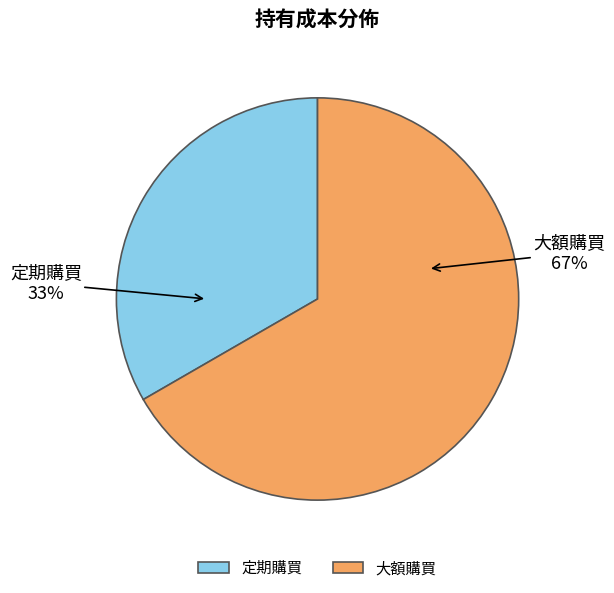

Approximately how many times larger is the value at 大額購買 compared to 定期購買?

2.0